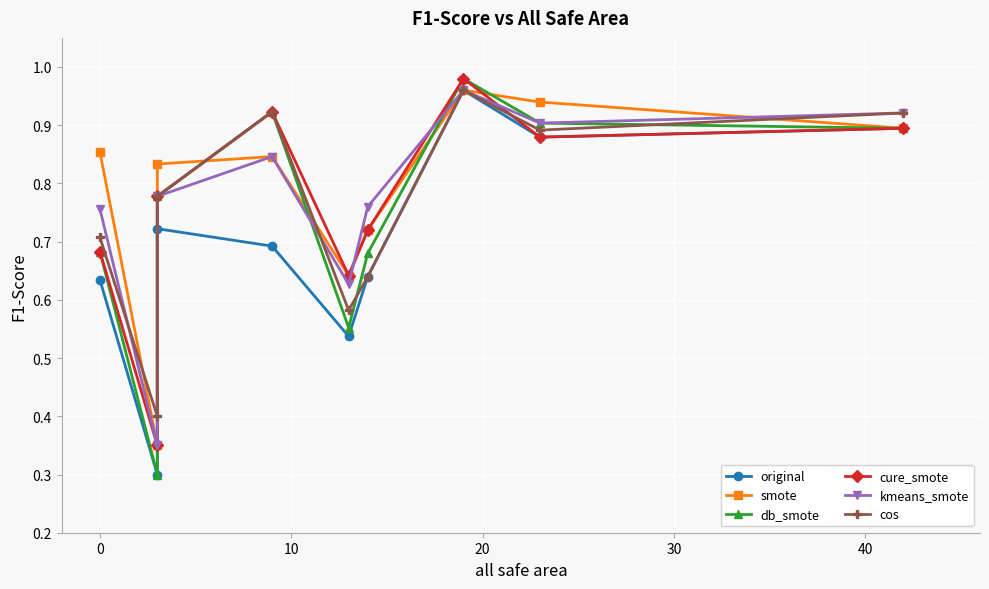

At how many categories does at least one series exceed 0?

9